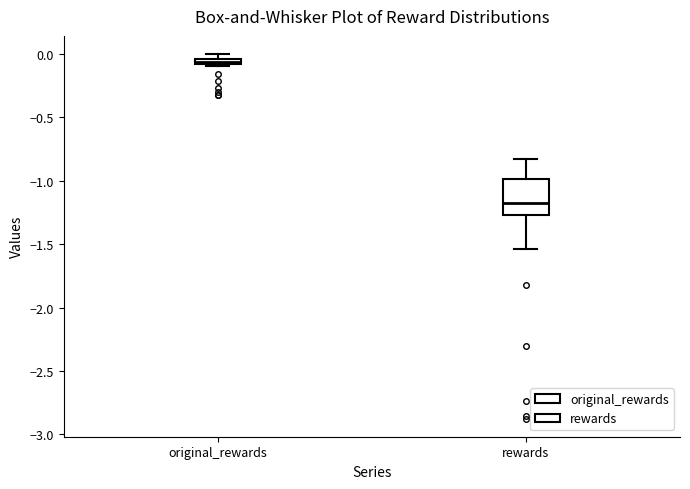

Which box has the lowest median line?

rewards